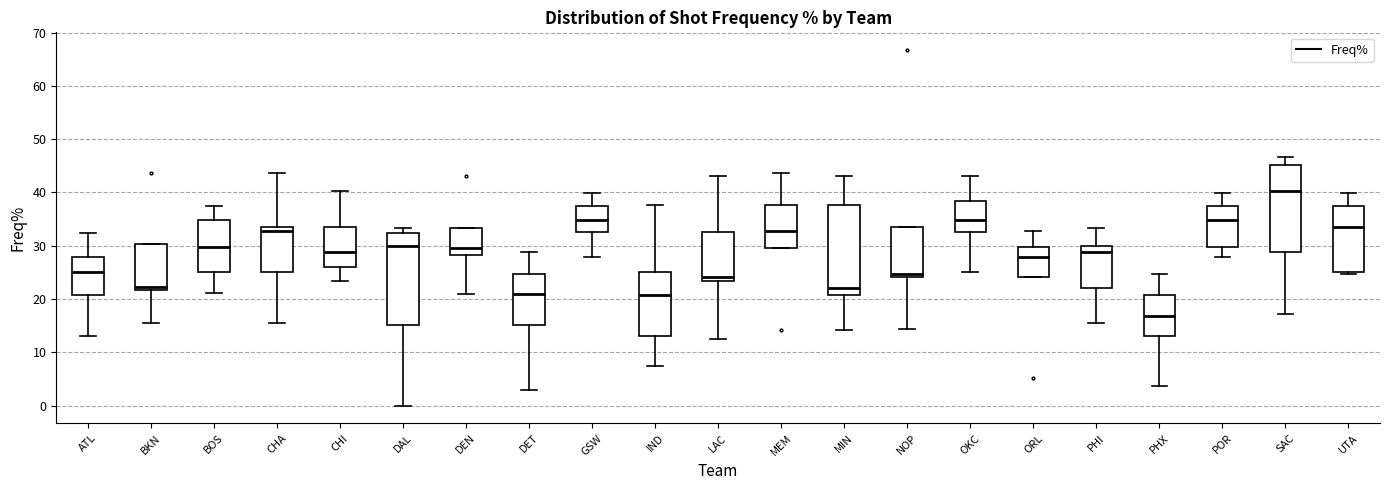

Which box's median line is the lowest?

PHX